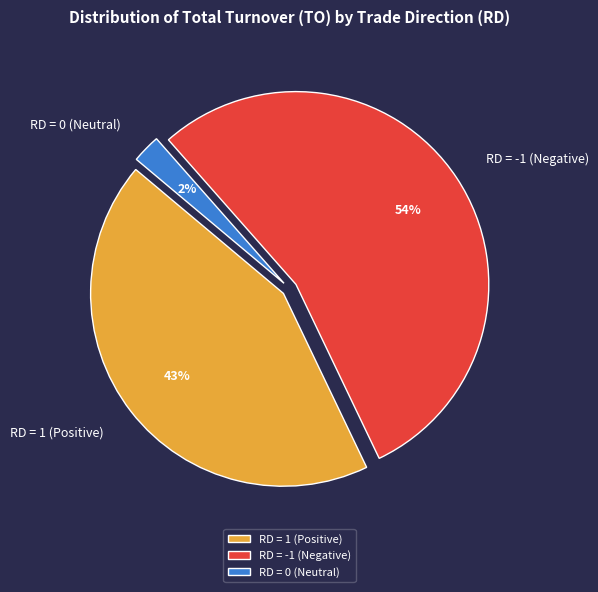

Is the sum of RD = 0 (Neutral) and RD = -1 (Negative) greater than half?

Yes